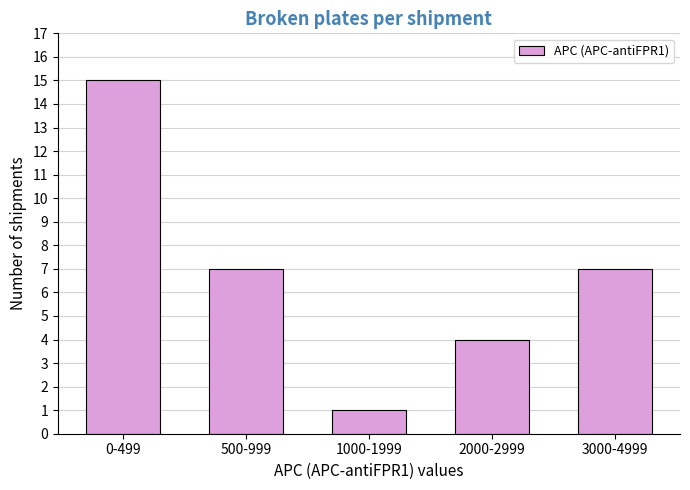

Reading left to right, transcribe all the data shown in this chart.

15	7	1	4	7